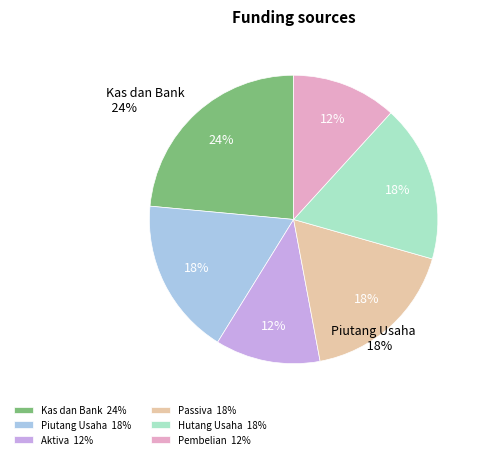

How many slices are in this pie chart?

6